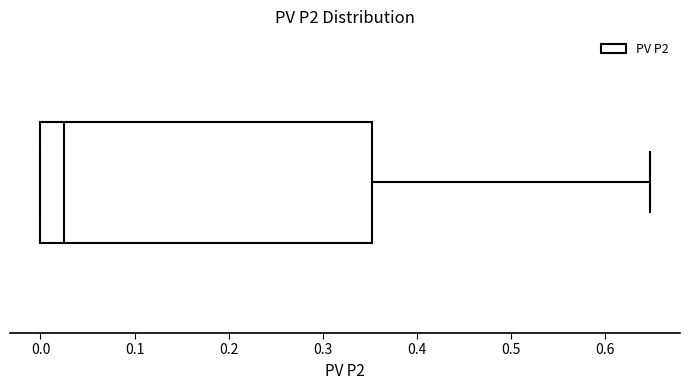

Where does the median line of the box sit on the x-axis? The values are not printed on the chart, so give them approximately, as read against the axis.

0.03